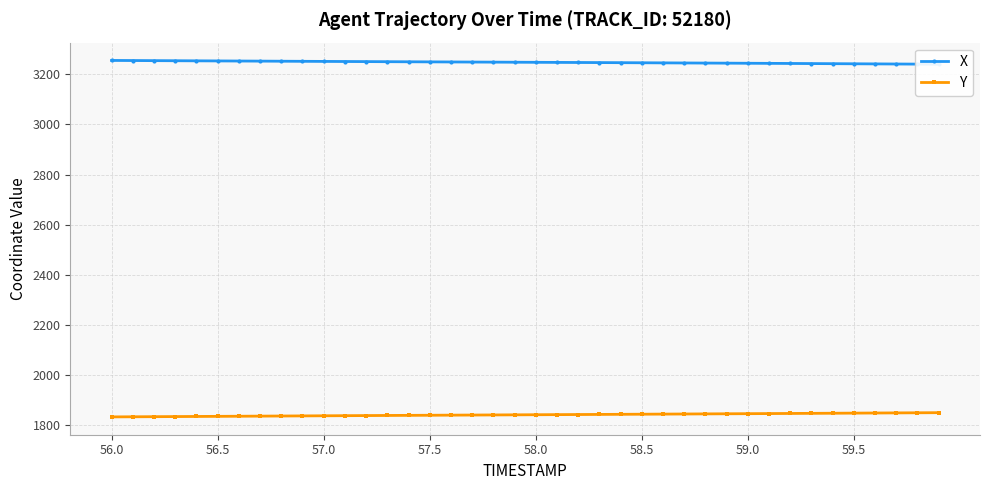

What is the value of the X point at the 15th from the left?

3249.9